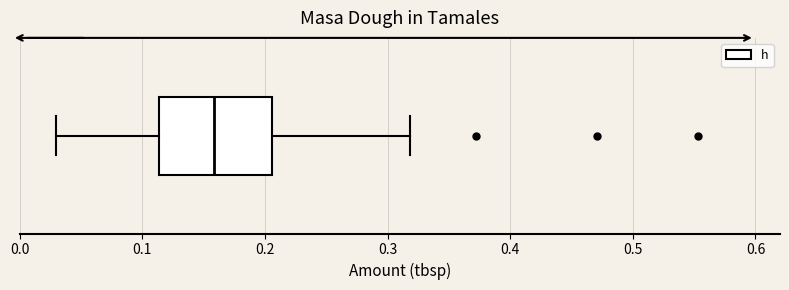

Read this box plot against the x-axis: the position of the median line, the range covered by the box, and the ends of both whiskers. The values are not printed on the chart, so give them approximately, as read against the axis.

median 0.16, box 0.11 to 0.21, whiskers 0.03 to 0.32